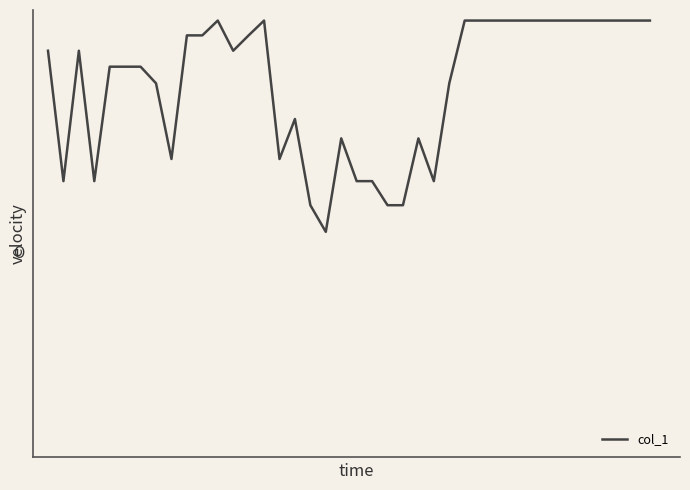

Does the chart have visible grid lines?

No